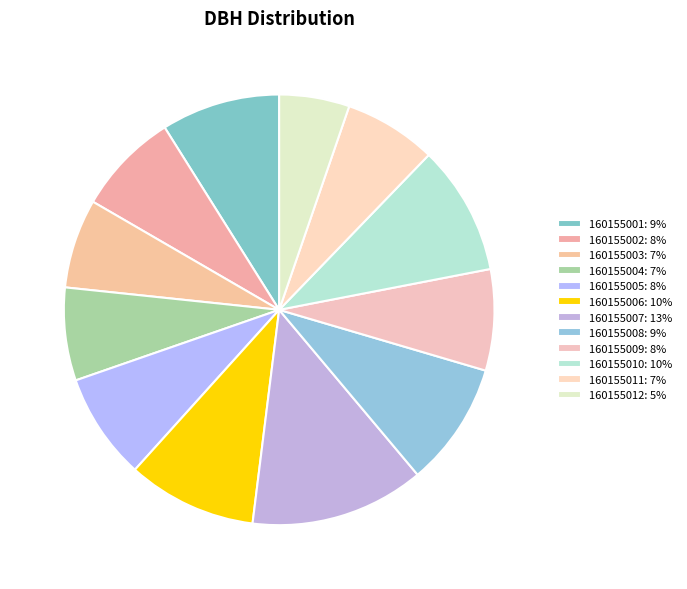

What is the smallest slice in the pie chart?

160155012